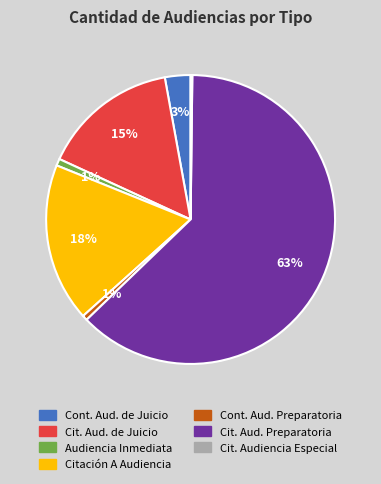

Is there a majority slice in this chart?

Yes